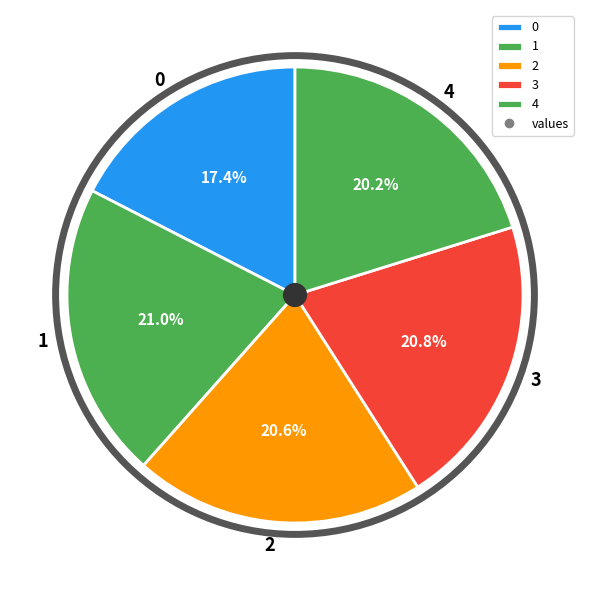

Is it true that 1 is 21% of the pie?

True